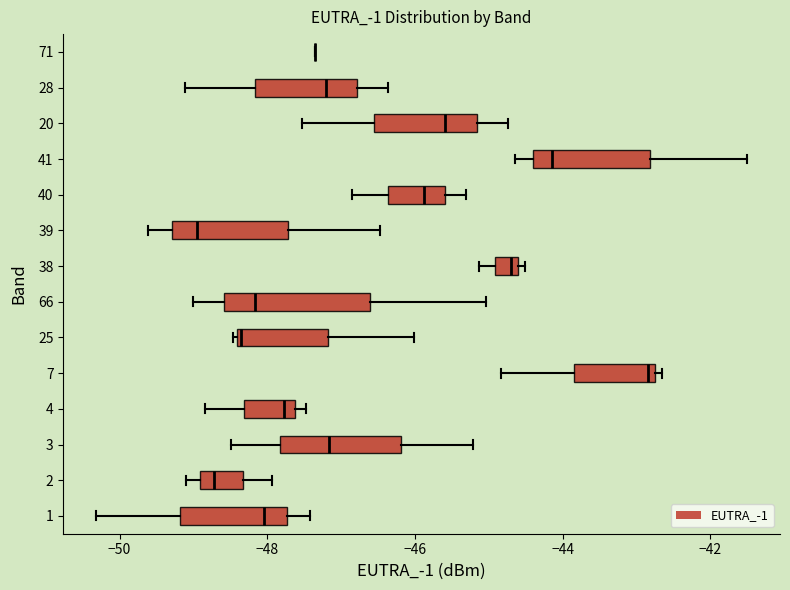

Where does the right whisker of the box at y = 28 end on the x-axis? The values are not printed on the chart, so give them approximately, as read against the axis.

-46.4